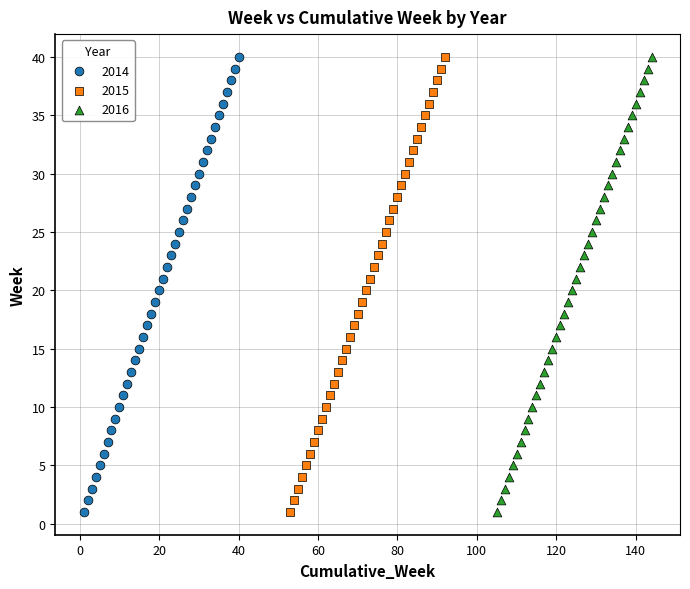

What are all the series names shown in the legend?

2014, 2015, 2016